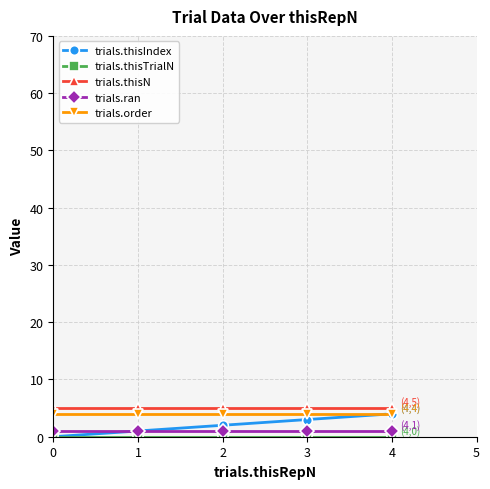

True or false: trials.order and trials.thisN intersect in this chart.

False